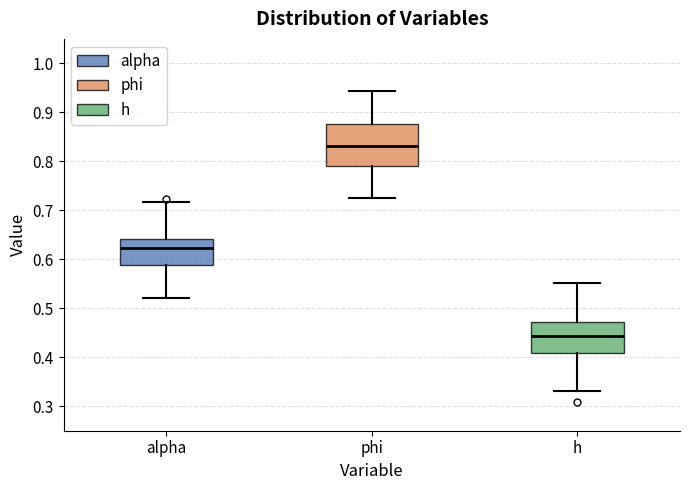

Reading left to right, transcribe this box plot: for each box, give where its median line is, the range the box spans, and where its two whiskers end, as read against the y-axis. The values are not printed on the chart, so give them approximately, as read against the axis.

alpha: median 0.62, box 0.59 to 0.64, whiskers 0.52 to 0.72
phi: median 0.83, box 0.79 to 0.88, whiskers 0.73 to 0.94
h: median 0.44, box 0.41 to 0.47, whiskers 0.33 to 0.55